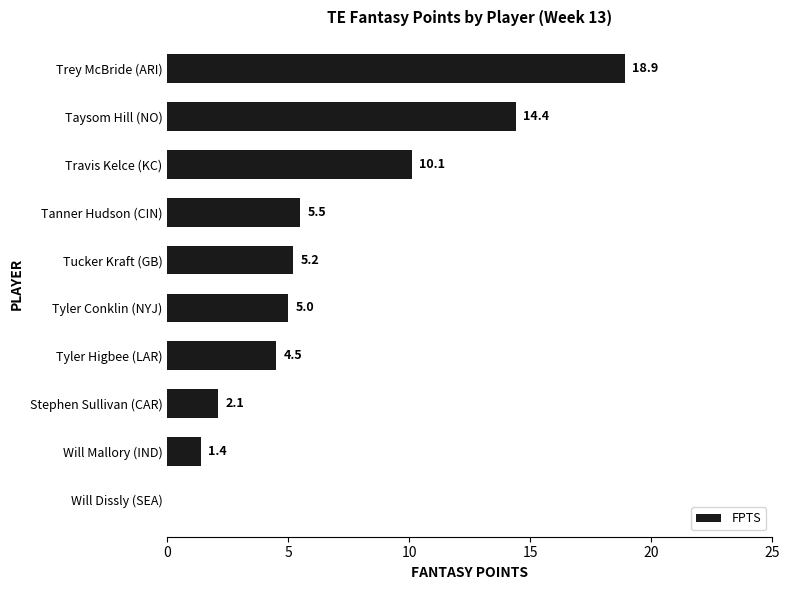

The chart shows a value of 5.2 at Tucker Kraft (GB). True or false?

True